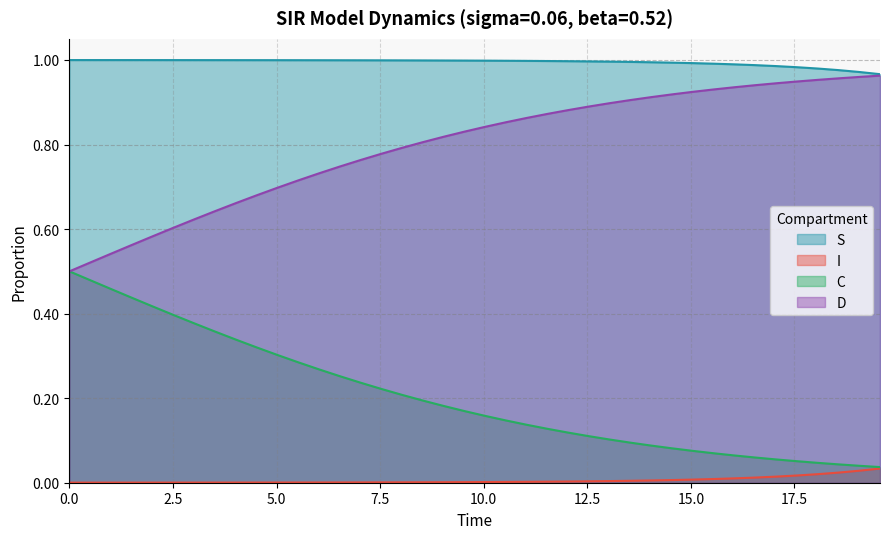

Rank the series by their average value, from lowest to highest.

I, C, D, S